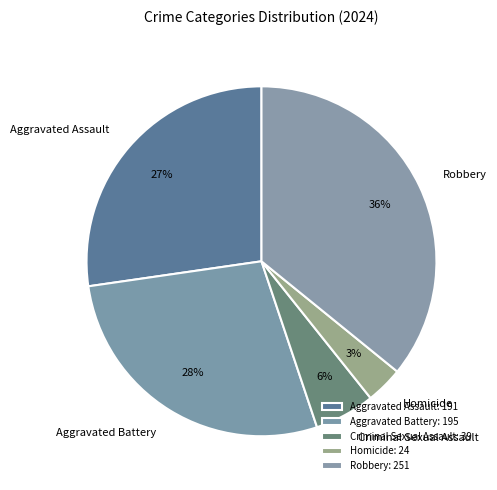

Count the number of slices in the pie.

5